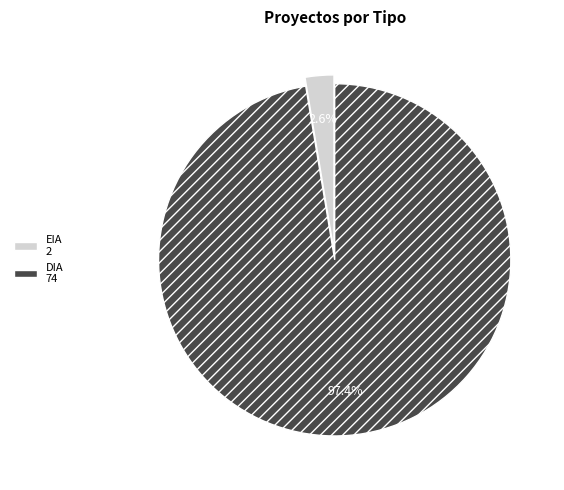

Rank the categories by value from lowest to highest.

EIA, DIA